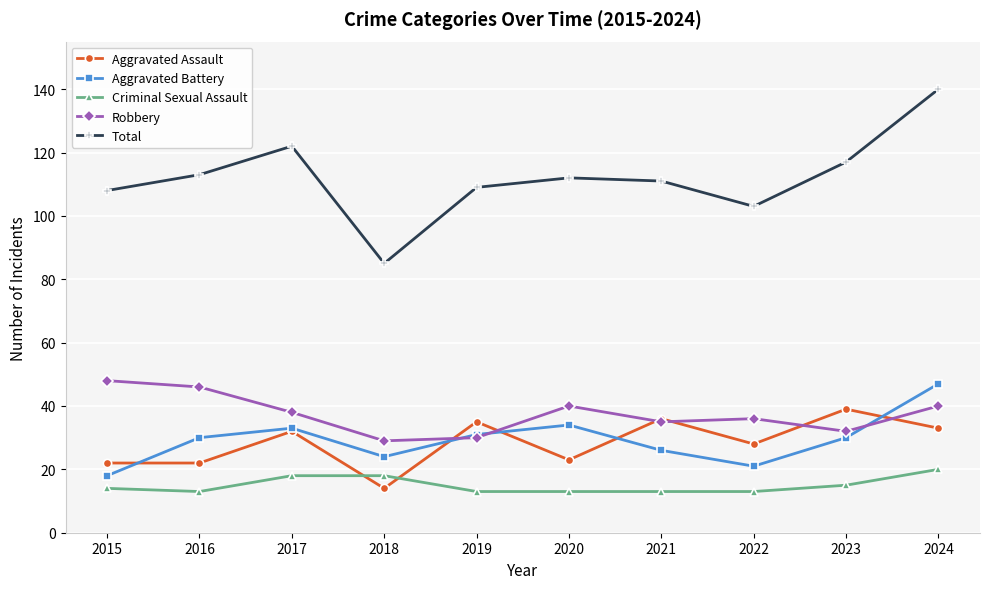

True or false: Aggravated Battery and Total intersect in this chart.

False